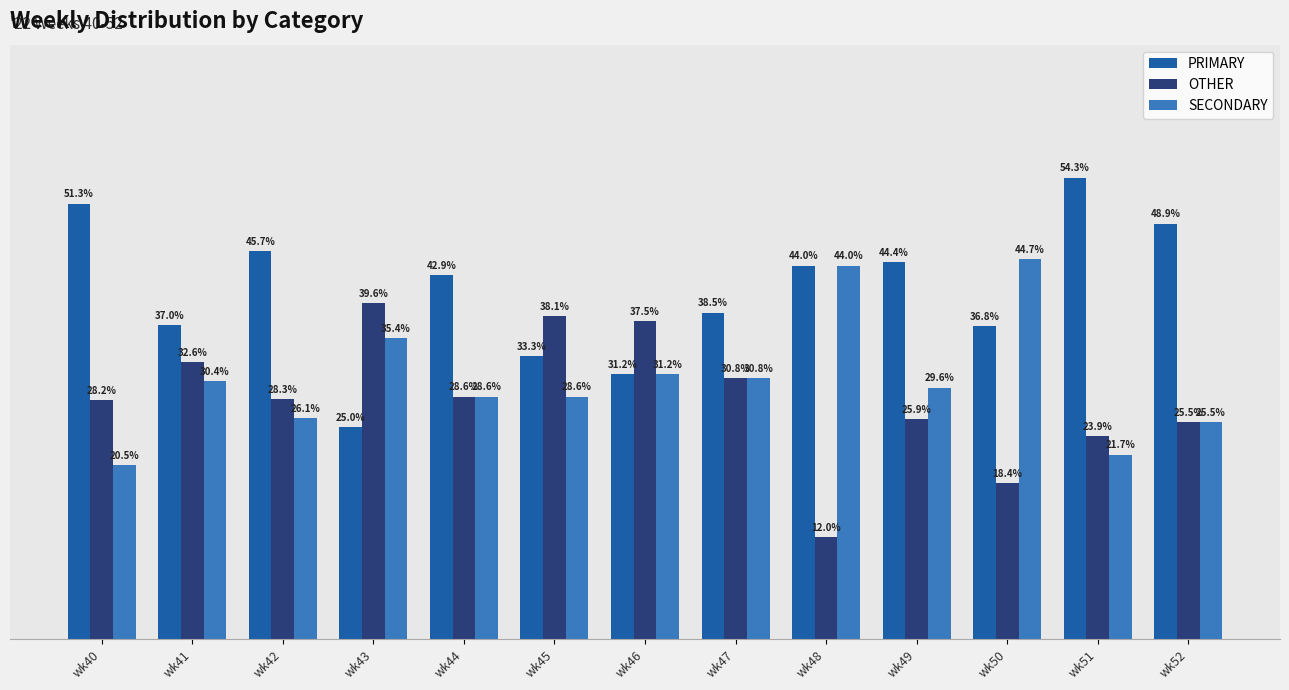

Which series has the widest spread of values?

PRIMARY